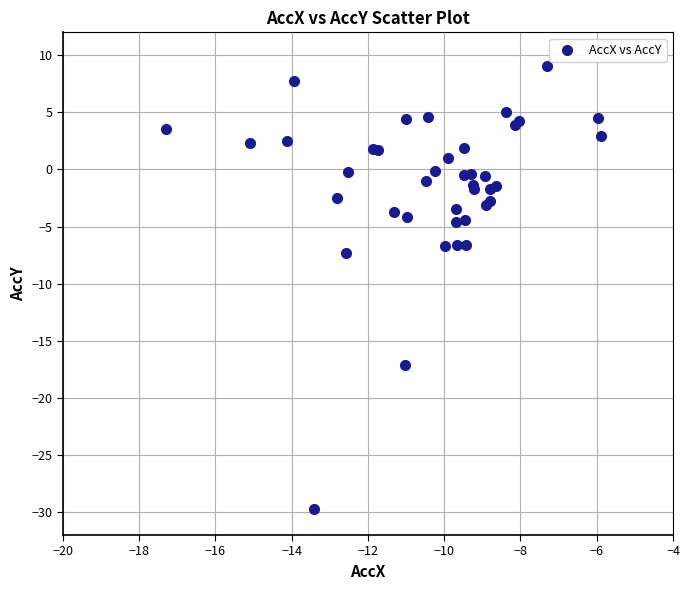

What Y value in the scatter plot is closest to -10?

-7.3